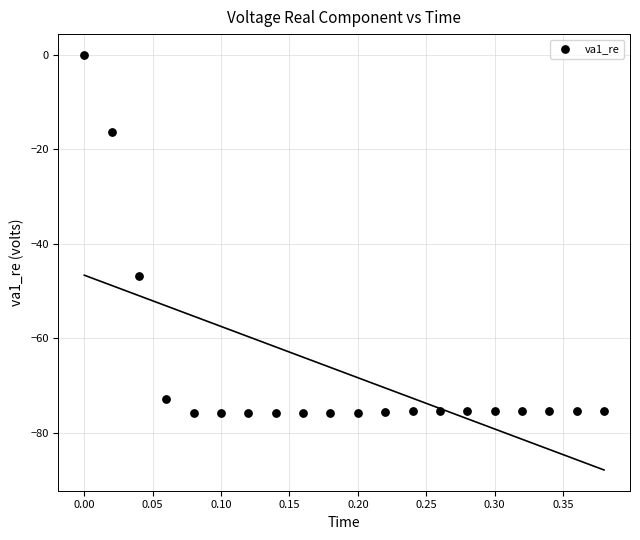

What is the range of X values (max minus min)?

0.4